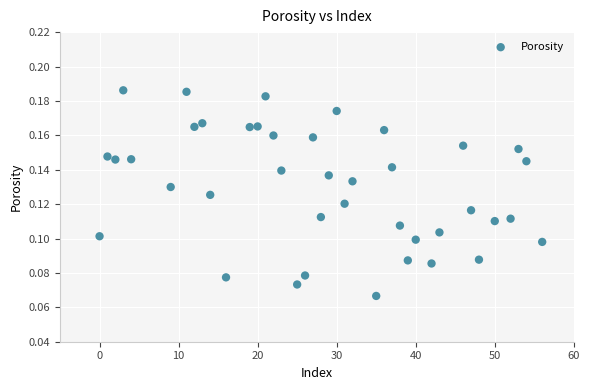

What is the range of X values (max minus min)?

56.0